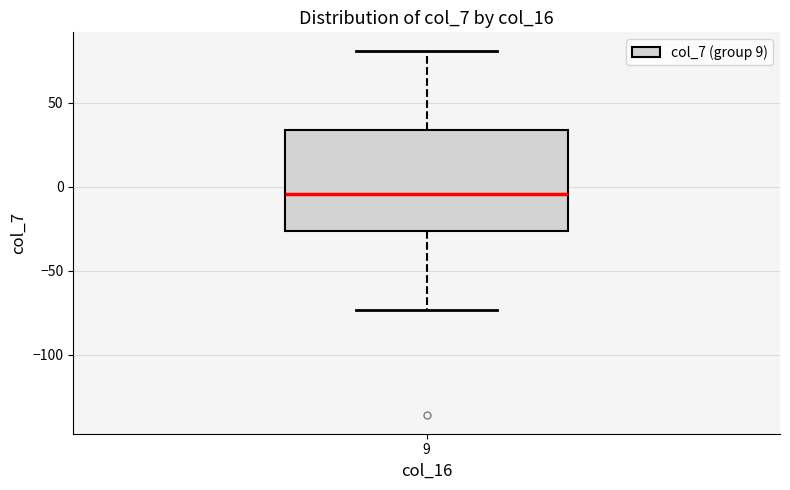

Where does the upper whisker of the box at x = 9 end on the y-axis? The values are not printed on the chart, so give them approximately, as read against the axis.

80